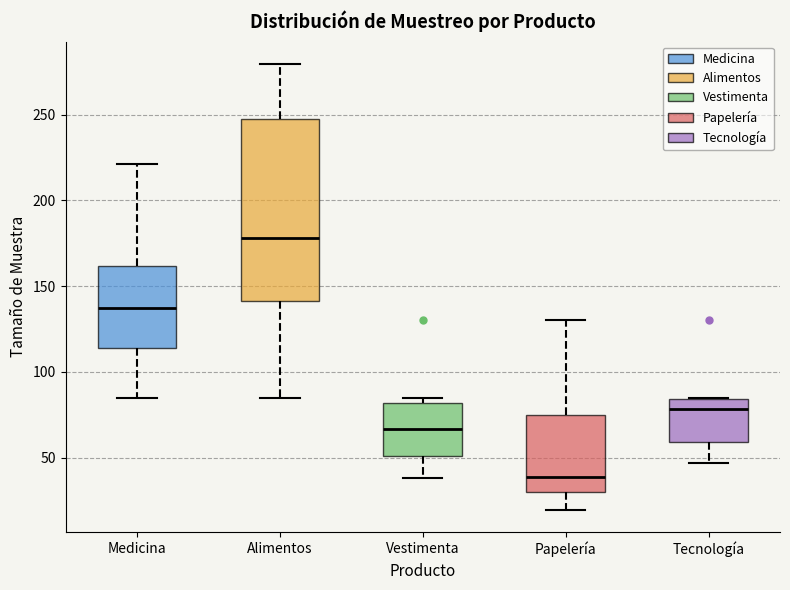

Where does the lower whisker of the box for Vestimenta end on the y-axis? The values are not printed on the chart, so give them approximately, as read against the axis.

40